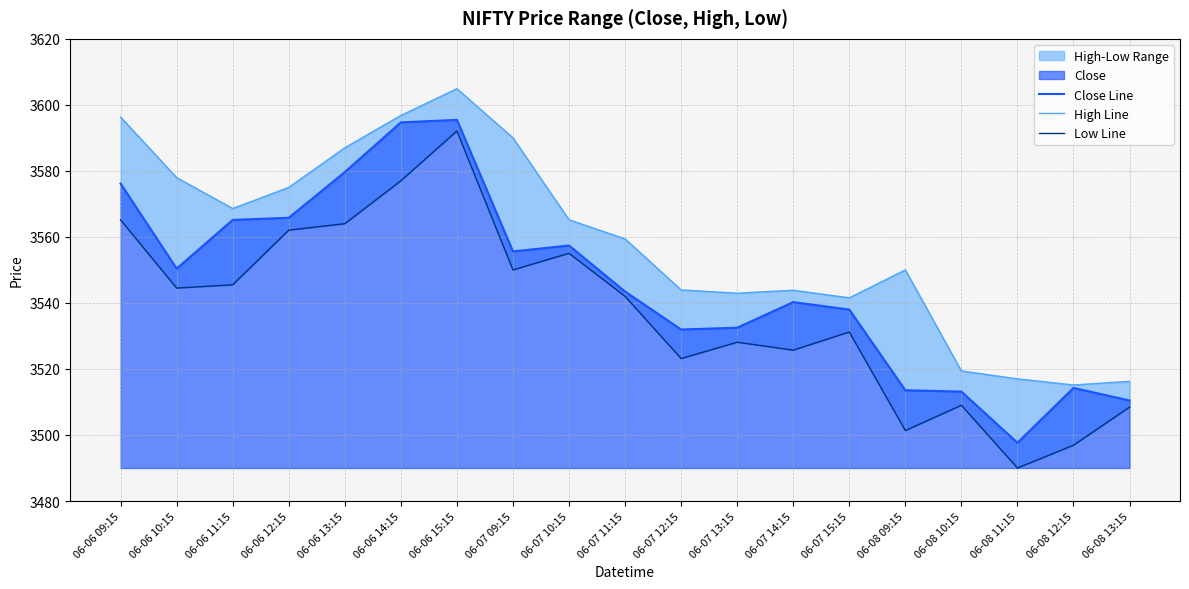

At how many categories does at least one series exceed 3568?

8